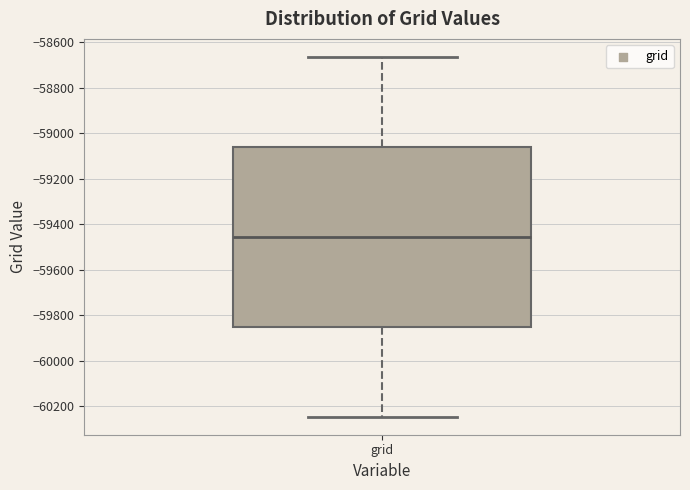

Where is the lower edge of the box for grid on the y-axis? The values are not printed on the chart, so give them approximately, as read against the axis.

-59860